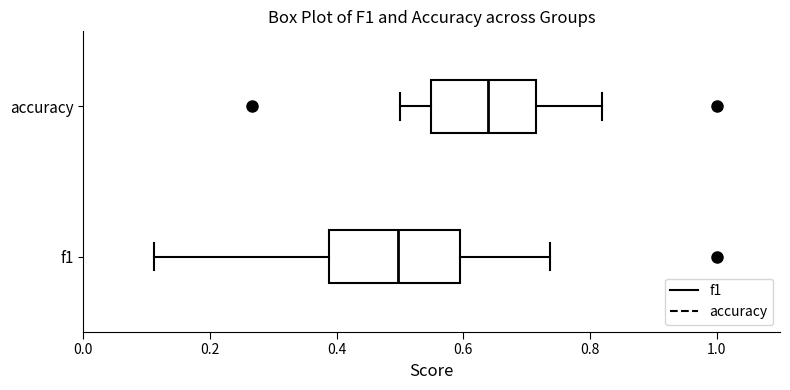

Which box's median line is the furthest to the right?

accuracy